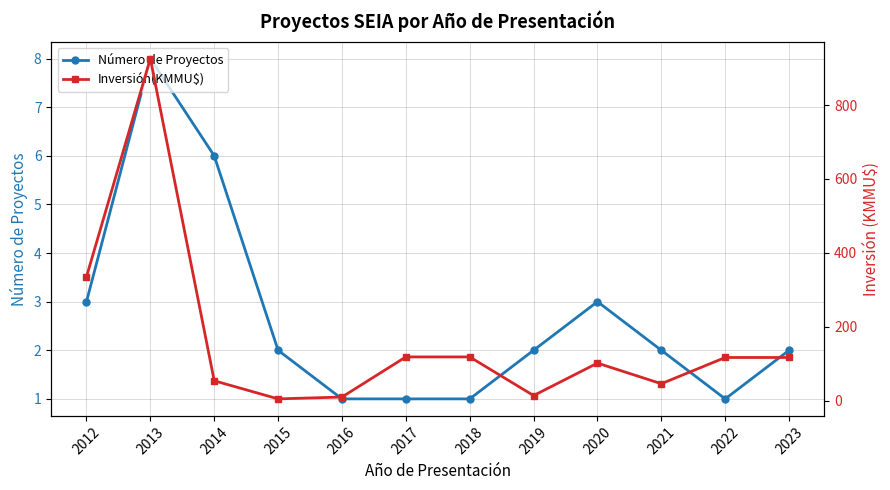

True or false: Inversión(KMMU$) has more than 1 interior local peaks.

True